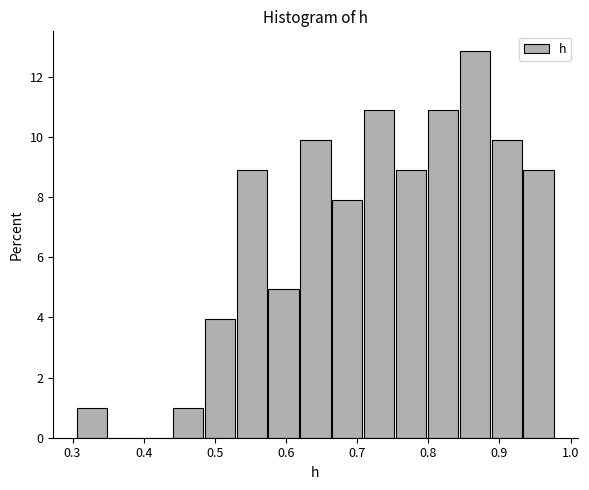

Reading left to right, list every bar in this chart as the range it spans on the x-axis followed by its height. Neither the bar edges nor the heights are printed on the chart, so give them approximately, as read against the axes.

0.31 to 0.35: 1.0
0.35 to 0.39: 0
0.39 to 0.44: 0
0.44 to 0.48: 1.0
0.48 to 0.53: 4.0
0.53 to 0.57: 9.0
0.57 to 0.62: 5.0
0.62 to 0.66: 10.0
0.66 to 0.71: 8.0
0.71 to 0.75: 10.8
0.75 to 0.80: 9.0
0.80 to 0.84: 10.8
0.84 to 0.89: 12.8
0.89 to 0.93: 10.0
0.93 to 0.98: 9.0